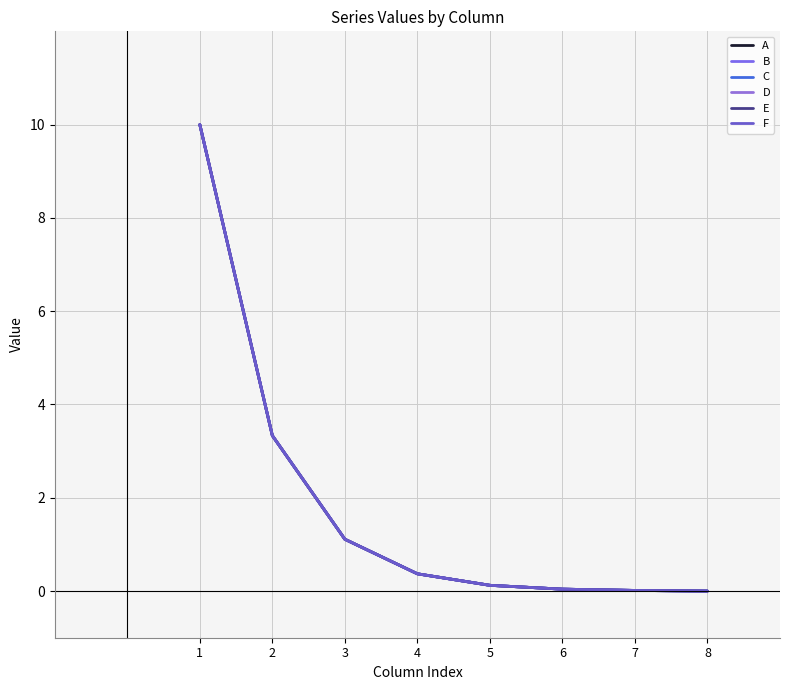

What is the difference between the maximum and minimum values in the B series?

10.0